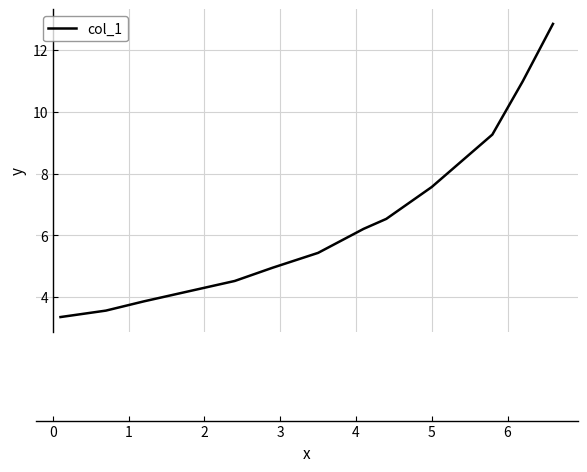

What is the minimum value shown in the chart?

3.4